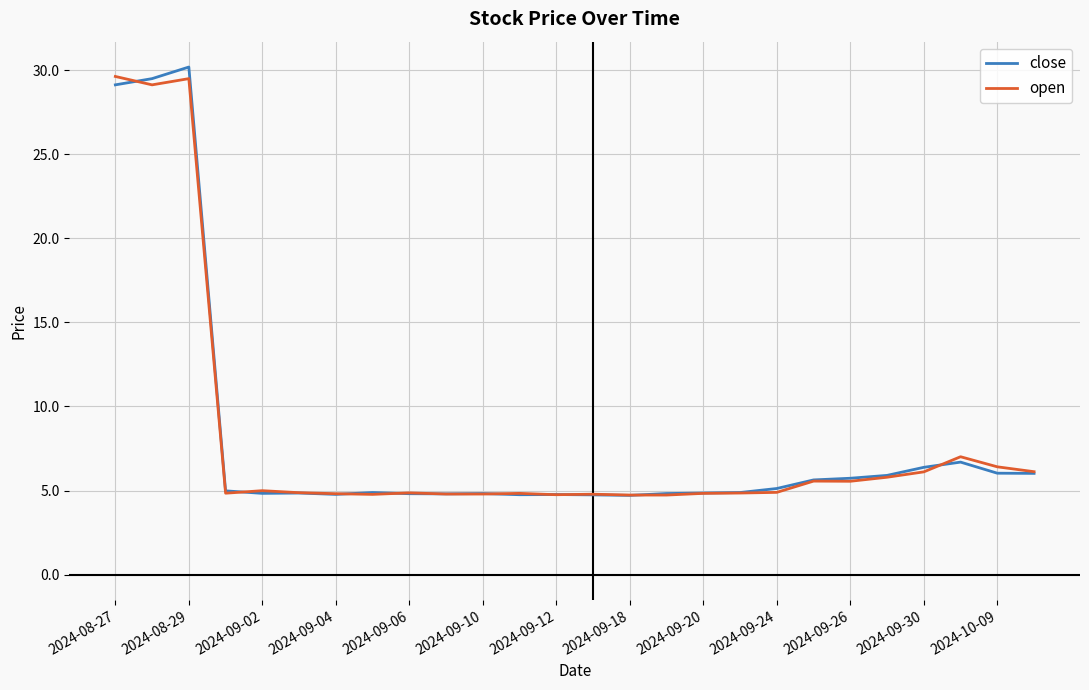

What is the smallest value displayed?

4.7